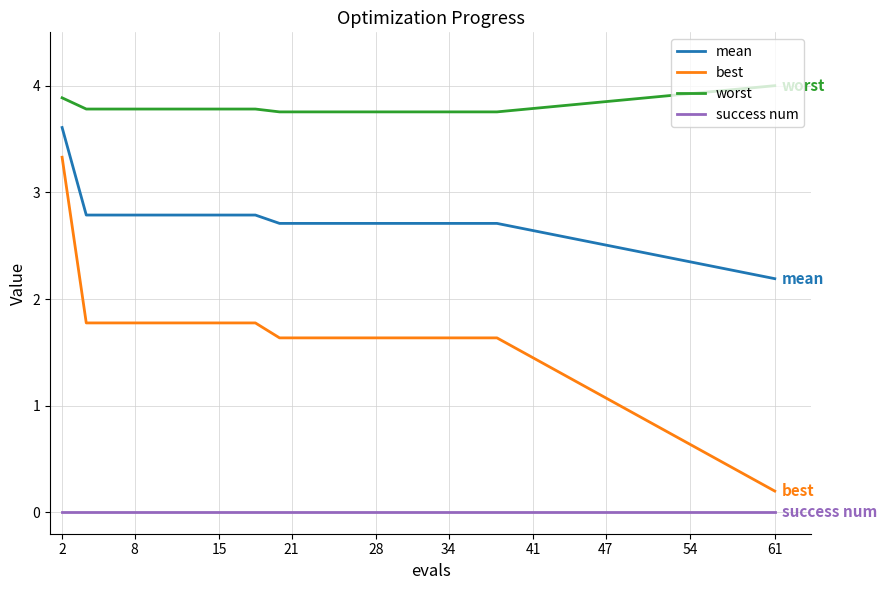

What is the greatest value displayed?

4.0